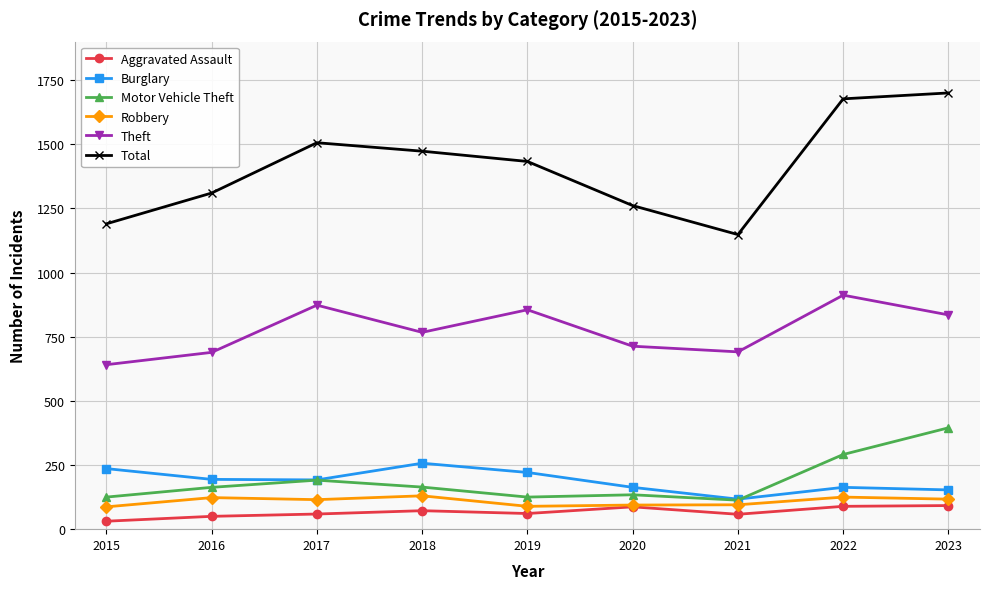

The Motor Vehicle Theft series shows 652 at 2023. True or false?

False